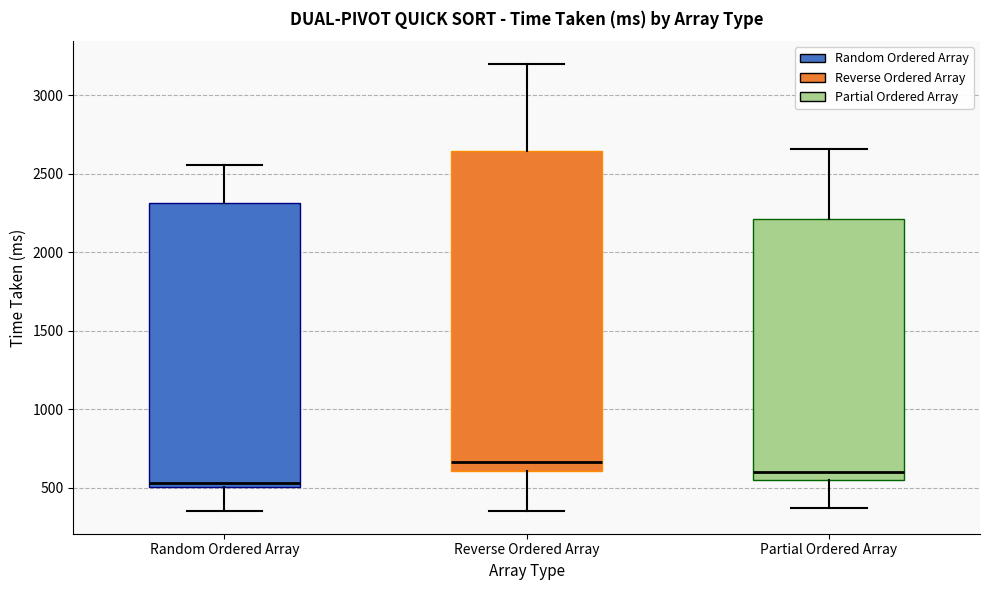

Where does the upper whisker of the box for Reverse Ordered Array end on the y-axis? The values are not printed on the chart, so give them approximately, as read against the axis.

3200